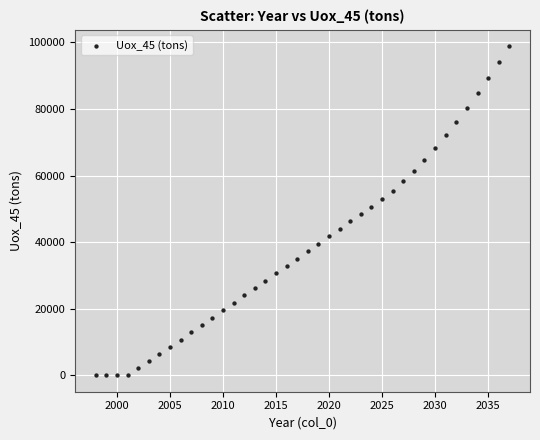

What is the range of Y values (max minus min)?

98873.0